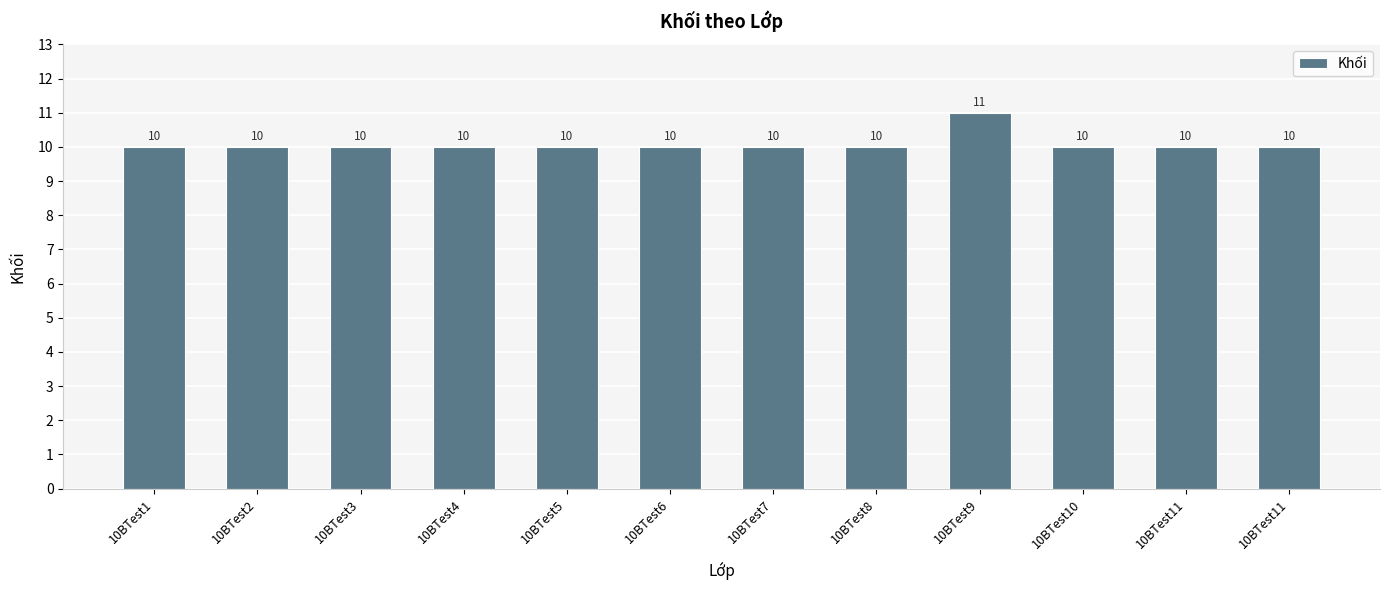

True or false: the data shows 3 at 10BTest11.

False